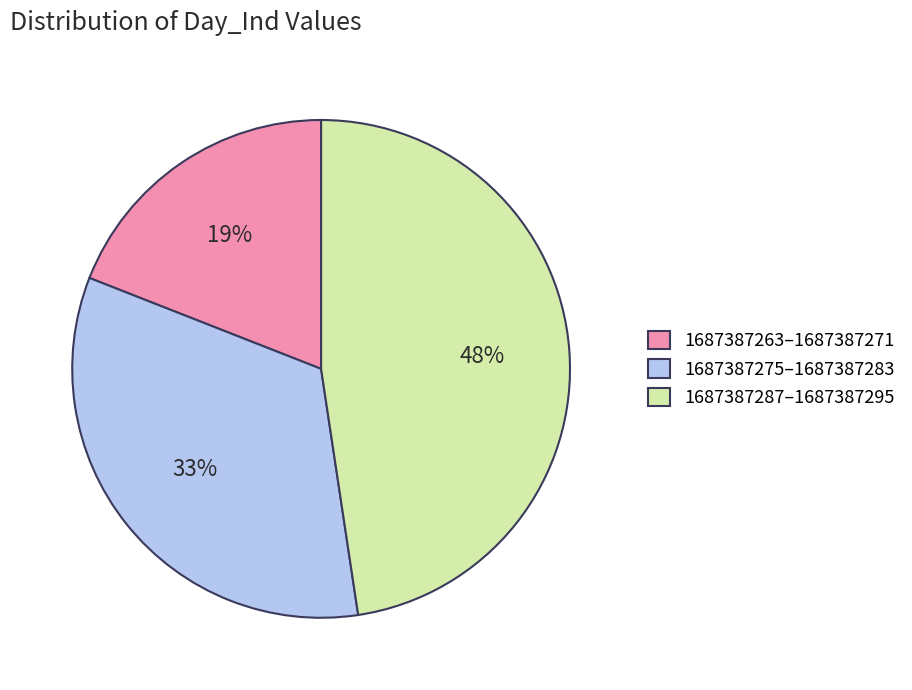

Is there a majority slice in this chart?

No